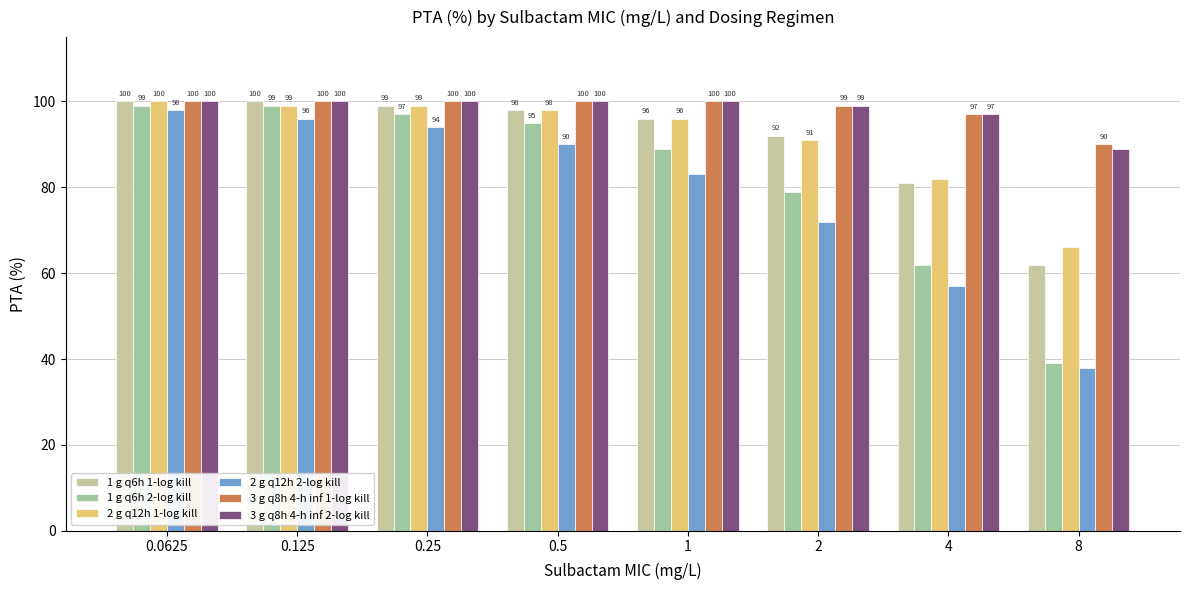

Where does the 1 g q6h 1-log kill series first go above 98?

0.0625